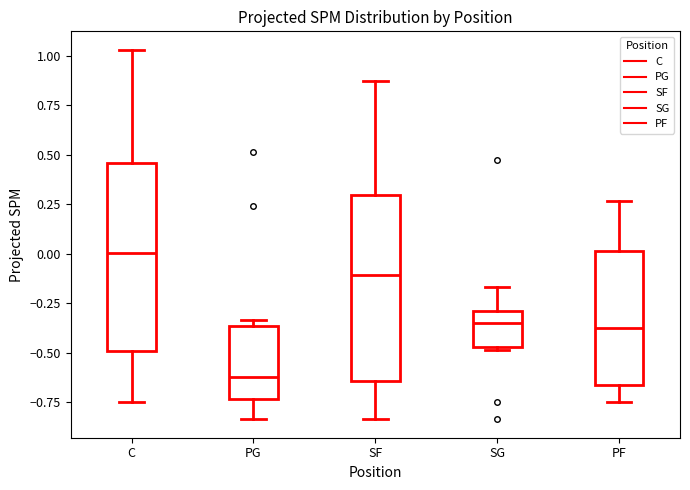

Which box has the highest median line?

C